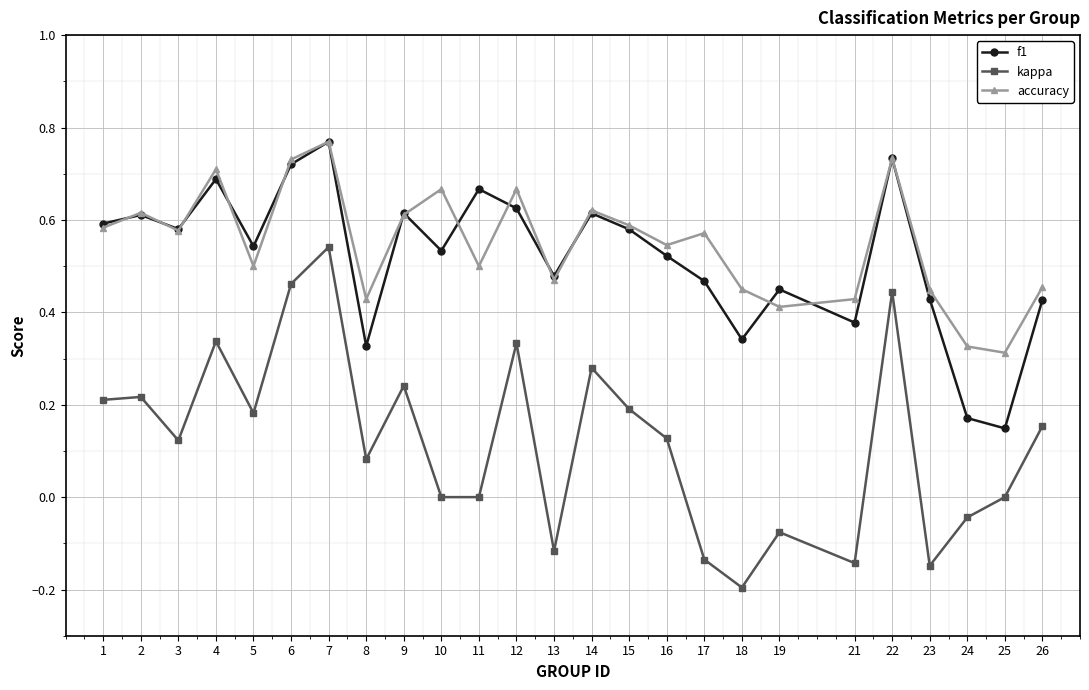

The kappa series shows -0.1 at 18. True or false?

False